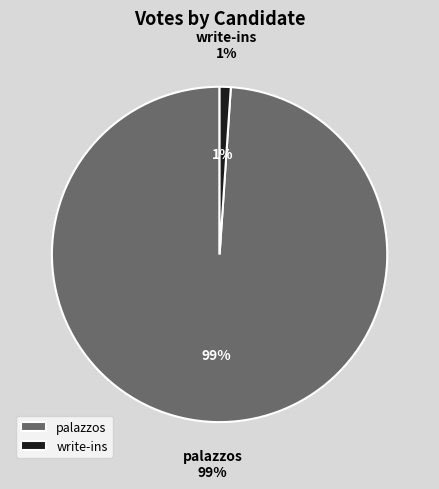

How many slices are in this pie chart?

2